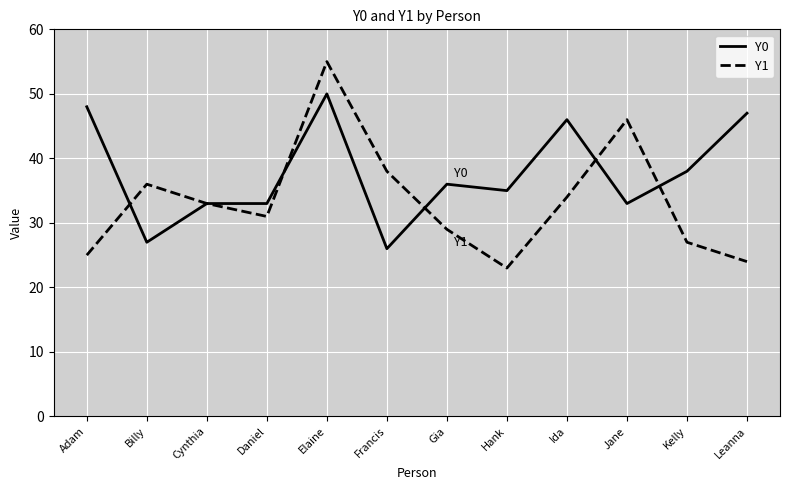

What is the spread (max minus min) of values at Ida?

12